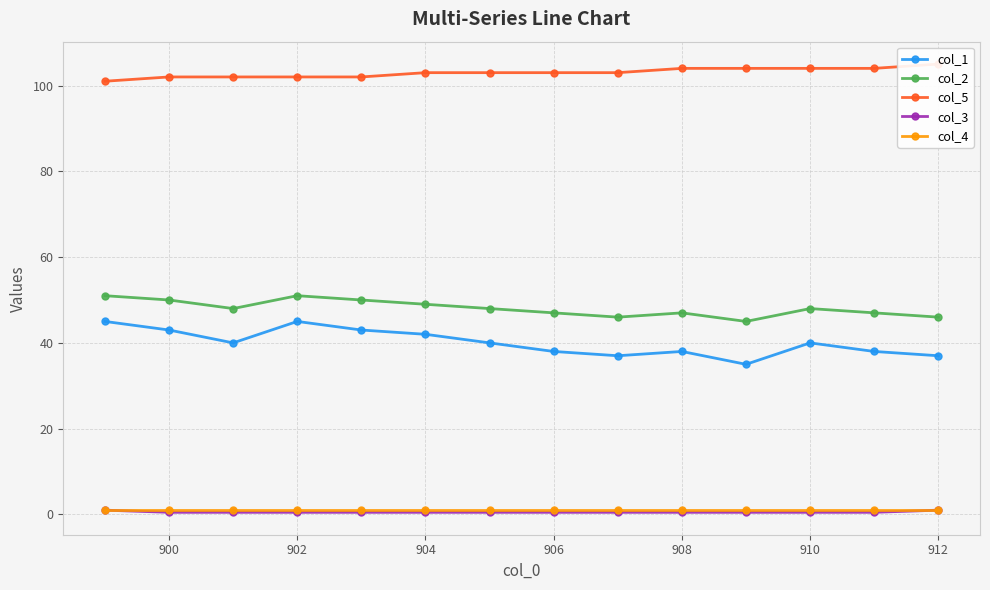

Reading left to right, extract all data points from this chart.

col_1: 45.0	43.0	40.0	45.0	43.0	42.0	40.0	38.0	37.0	38.0	35.0	40.0	38.0	37.0
col_2: 51.0	50.0	48.0	51.0	50.0	49.0	48.0	47.0	46.0	47.0	45.0	48.0	47.0	46.0
col_5: 101.0	102.0	102.0	102.0	102.0	103.0	103.0	103.0	103.0	104.0	104.0	104.0	104.0	105.0
col_3: 1.0	0.5	0.5	0.5	0.5	0.5	0.5	0.5	0.5	0.5	0.5	0.5	0.5	1.0
col_4: 1.0	1.0	1.0	1.0	1.0	1.0	1.0	1.0	1.0	1.0	1.0	1.0	1.0	1.0